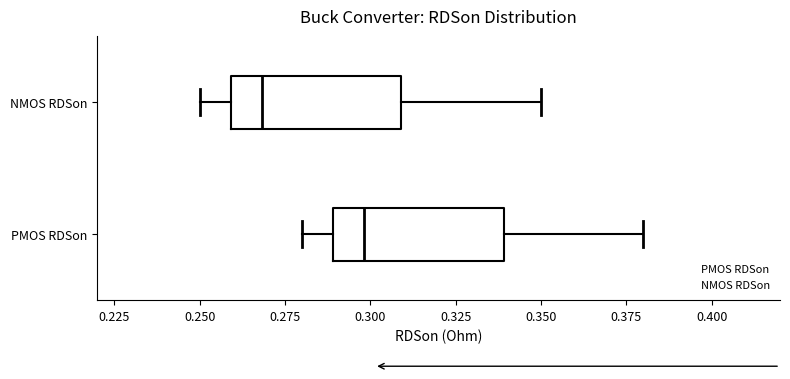

Which box's median line is the furthest to the left?

NMOS RDSon